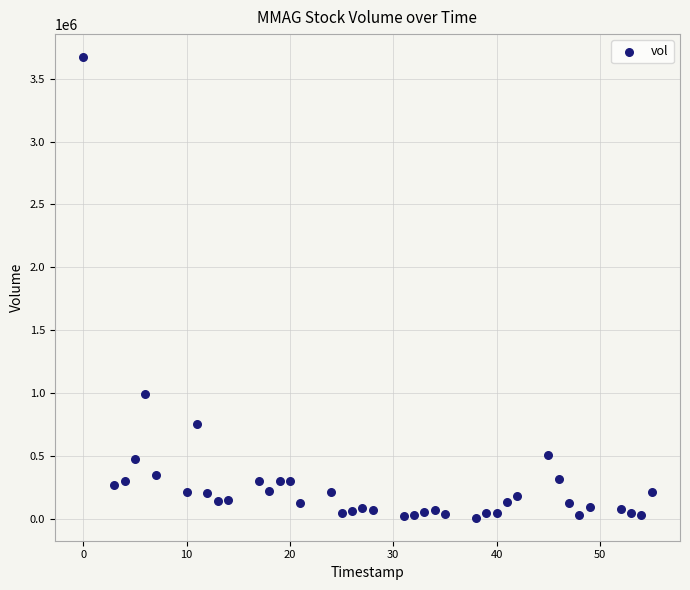

What is the range of Y values (max minus min)?

3658772